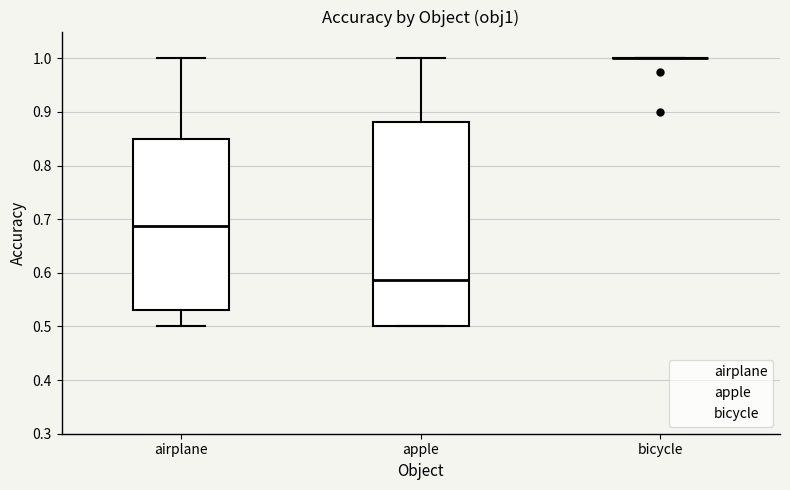

Reading left to right, read every box against the y-axis: the position of its median line, the range the box covers, and the ends of its whiskers. The values are not printed on the chart, so give them approximately, as read against the axis.

airplane: median 0.69, box 0.53 to 0.85, whiskers 0.50 to 1.00
apple: median 0.59, box 0.50 to 0.88, whiskers 0.50 to 1.00
bicycle: box collapsed to a line at 1.00, whiskers 1.00 to 1.00